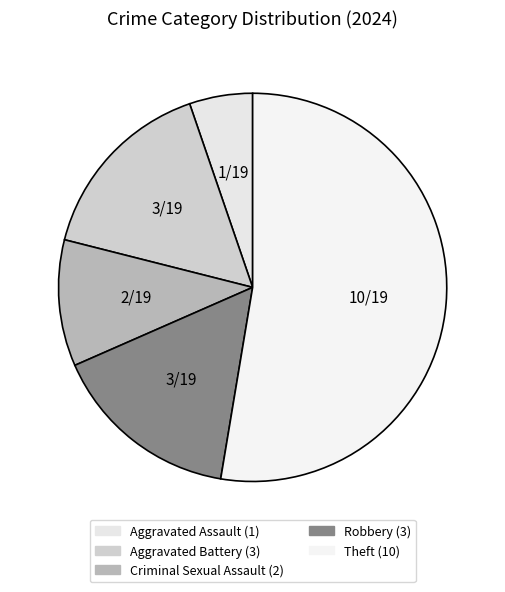

How many segments does this pie chart have?

5